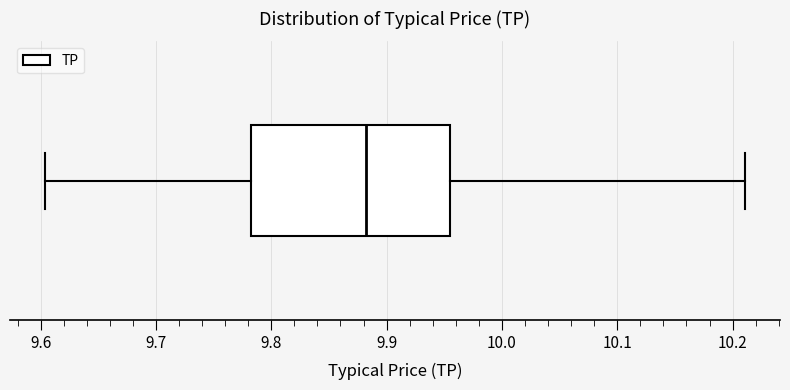

Where is the right edge of the box on the x-axis? The values are not printed on the chart, so give them approximately, as read against the axis.

9.95